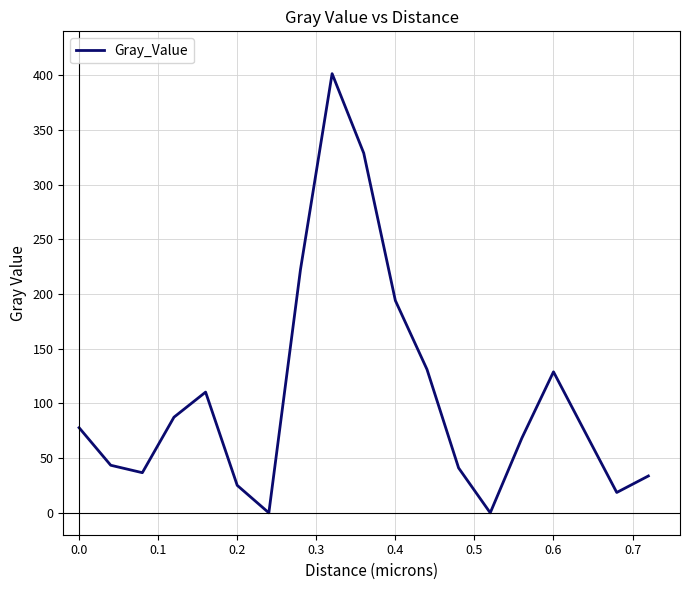

Reading right to left, transcribe all the data shown in this chart.

33.7	18.6	73.7	128.9	68.3	0.0	41.0	131.1	194.0	328.7	401.3	222.3	0.0	25.1	110.3	87.4	36.7	43.5	77.8